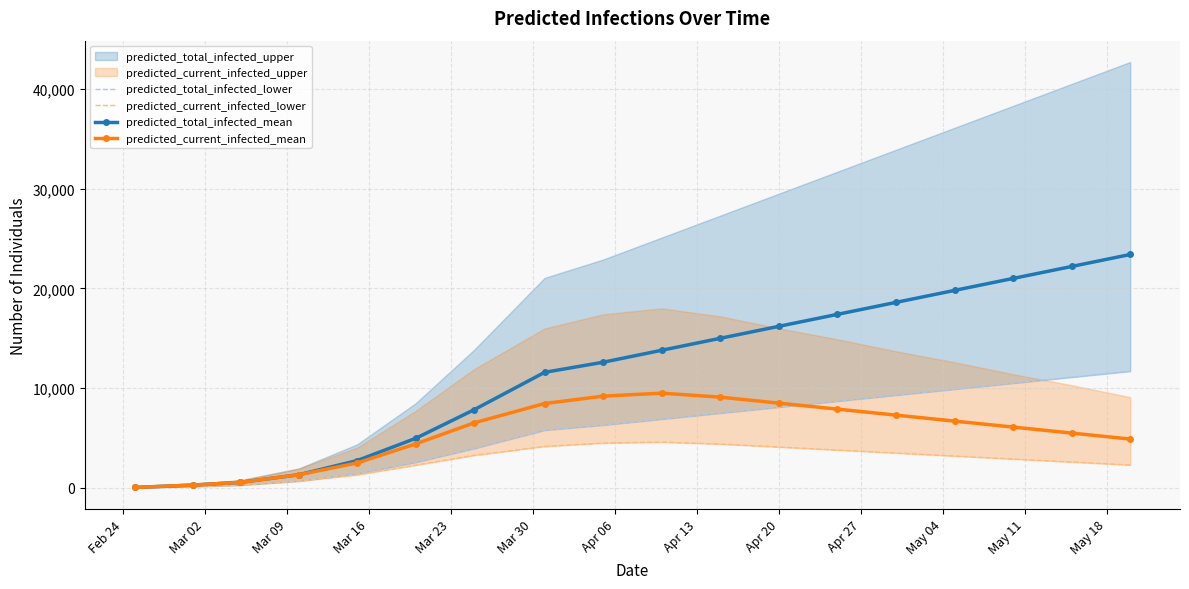

True or false: predicted_total_infected_mean has more than 2 points higher than both neighbors.

False